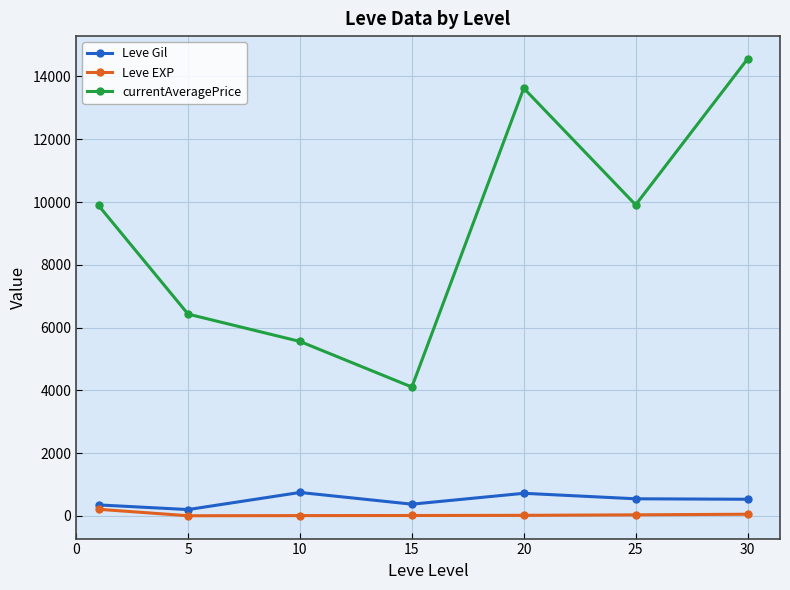

True or false: Leve Gil and currentAveragePrice intersect in this chart.

False